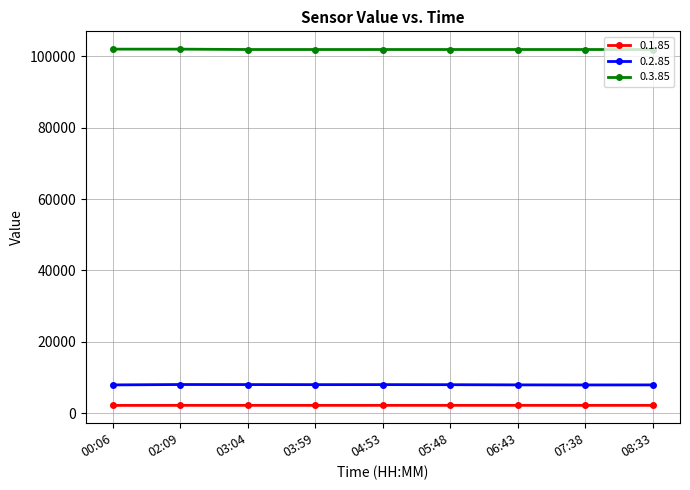

What are all the series names shown in the legend?

0.1.85, 0.2.85, 0.3.85